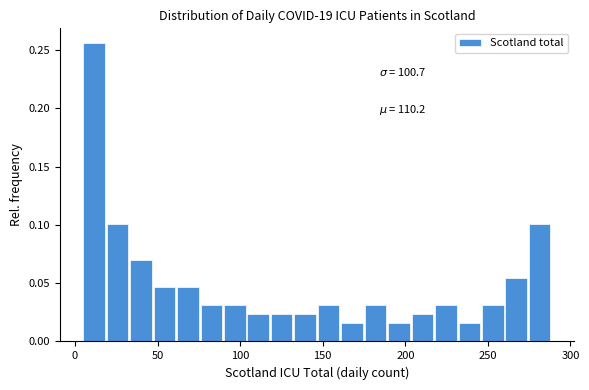

Around what value on the x-axis is the tallest bar? Give the approximate position of its centre, as read against the axis.

10